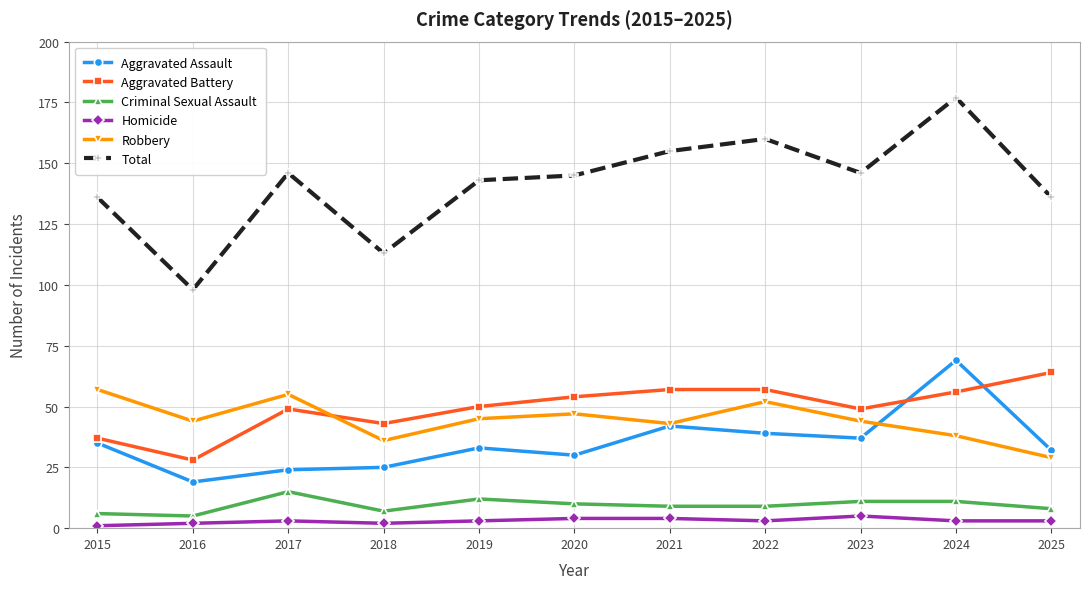

What is the value of the Criminal Sexual Assault point at the 11th from the left?

8